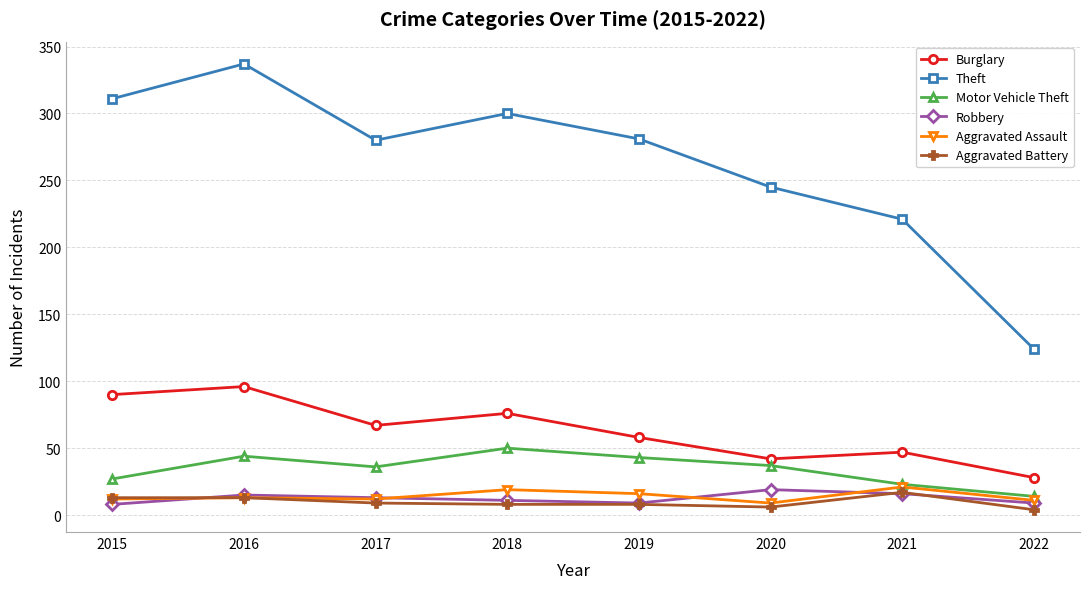

At which category is the sum across all series the highest?

2016